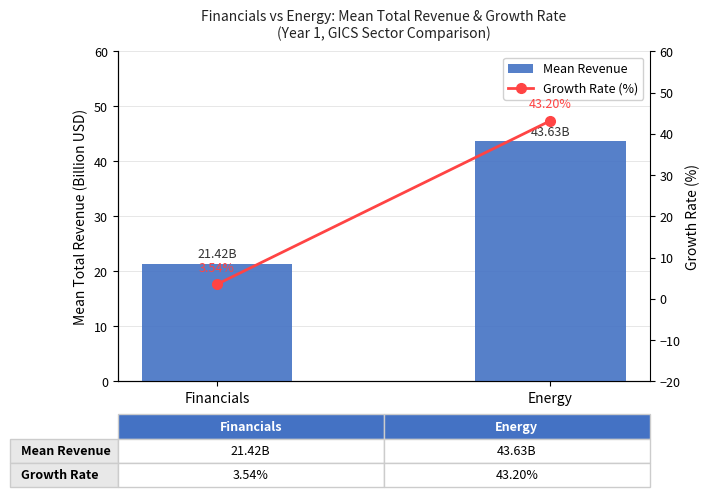

What is the sum of all Growth Rate (%) values?

46.7